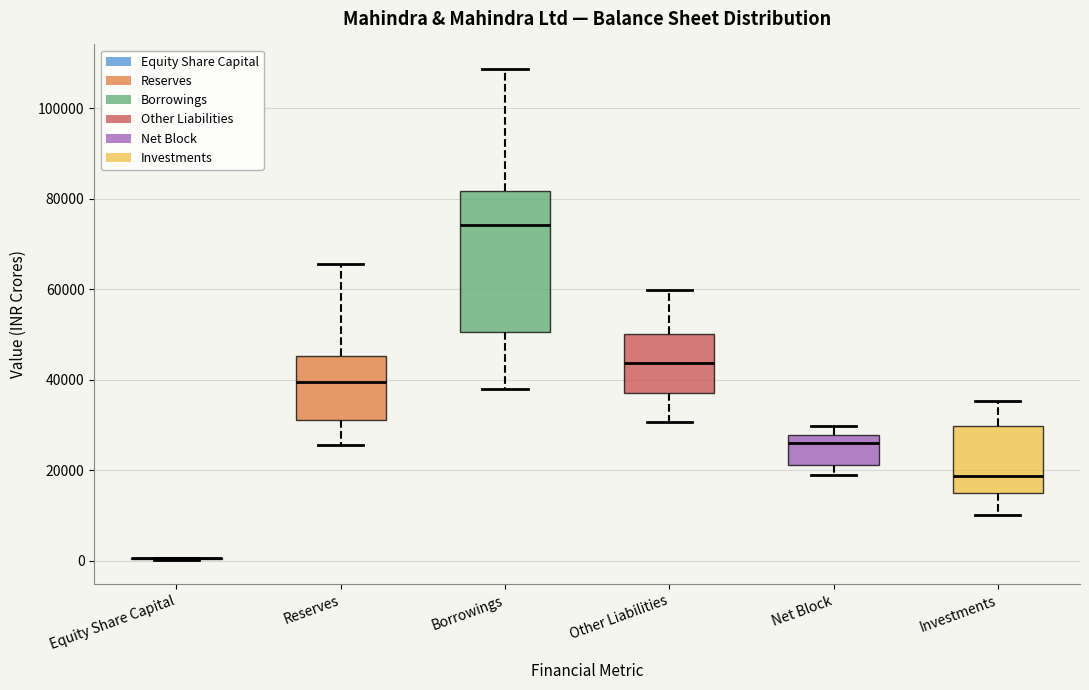

Reading left to right, transcribe this box plot: for each box, give where its median line is, the range the box spans, and where its two whiskers end, as read against the y-axis. The values are not printed on the chart, so give them approximately, as read against the axis.

Equity Share Capital: box collapsed to a line at 0, whiskers 0 to 0
Reserves: median 40000, box 32000 to 46000, whiskers 26000 to 66000
Borrowings: median 74000, box 50000 to 82000, whiskers 38000 to 108000
Other Liabilities: median 44000, box 38000 to 50000, whiskers 30000 to 60000
Net Block: median 26000, box 22000 to 28000, whiskers 20000 to 30000
Investments: median 18000, box 16000 to 30000, whiskers 10000 to 36000